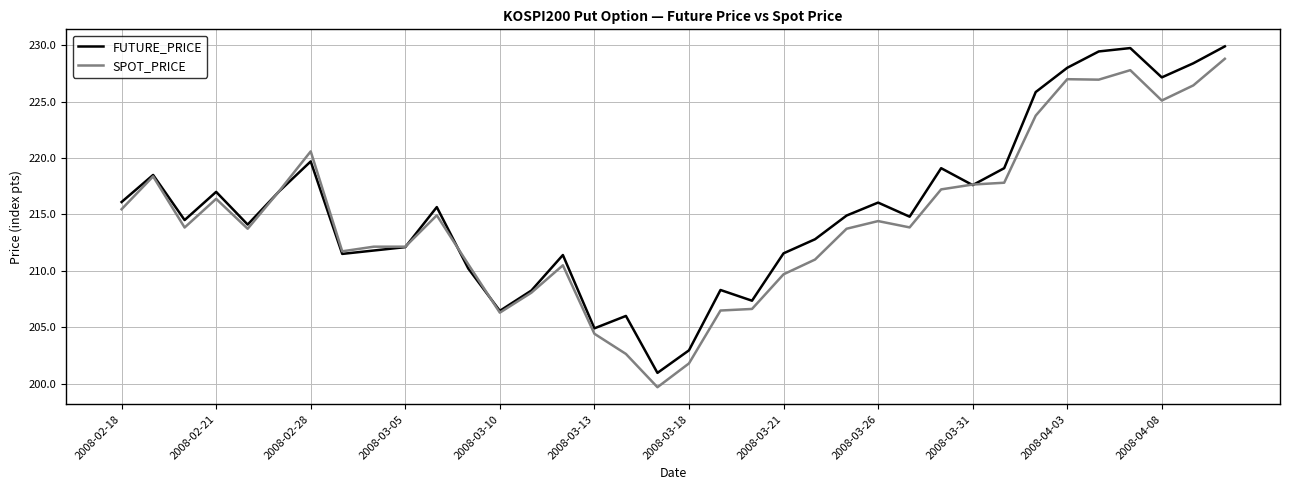

What is the maximum value shown in the chart?

229.9